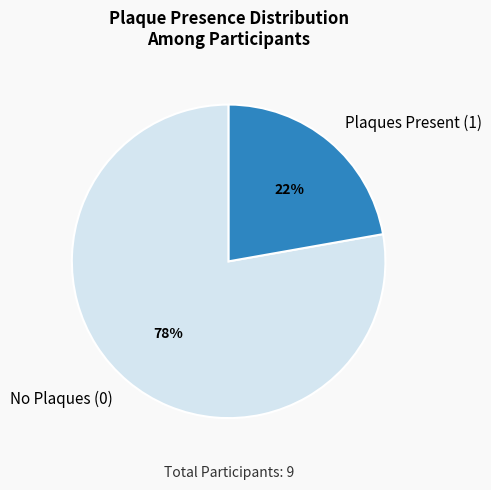

Does any single category account for the majority?

Yes